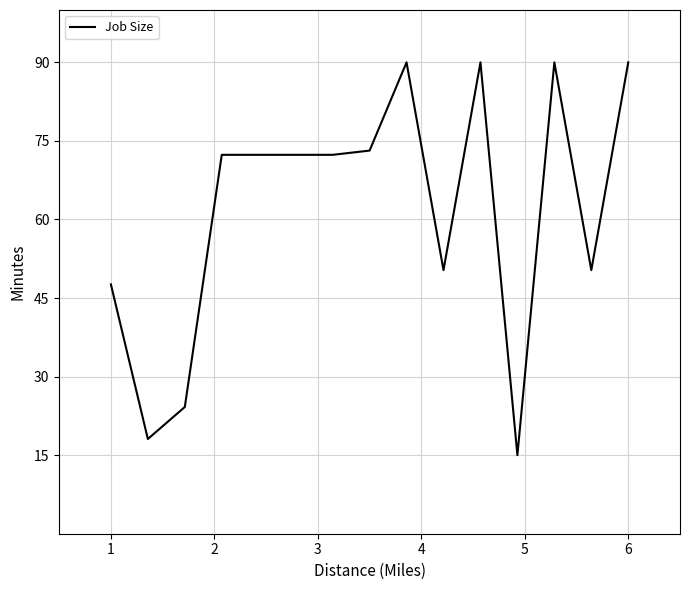

What is the smallest value displayed?

15.0